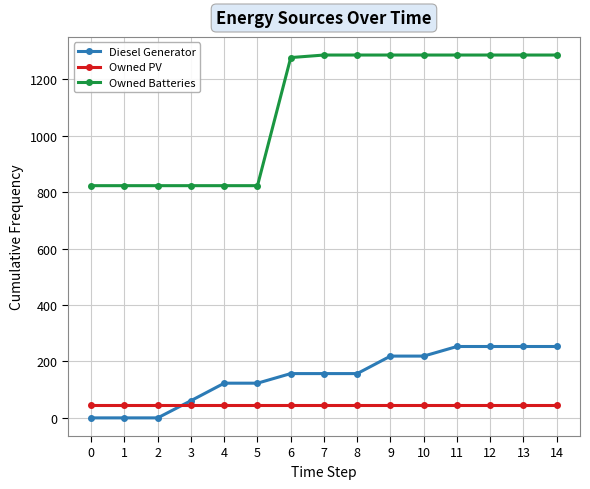

Which series has the largest range (max minus min)?

Owned Batteries